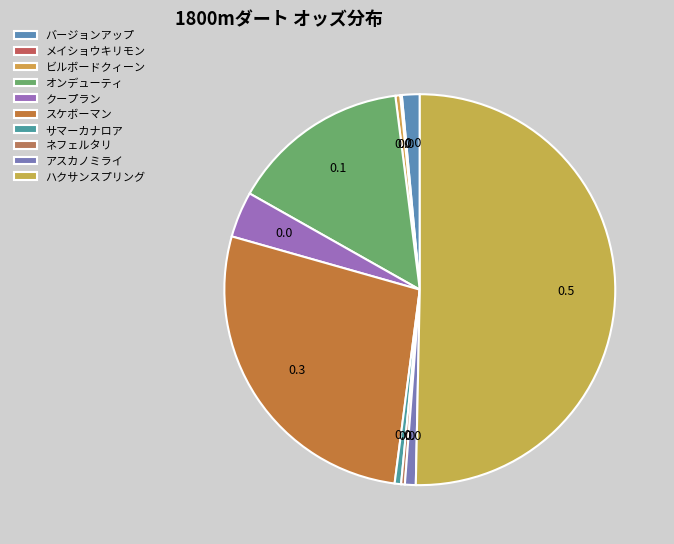

To the nearest percent, what is the average slice percentage?

10%